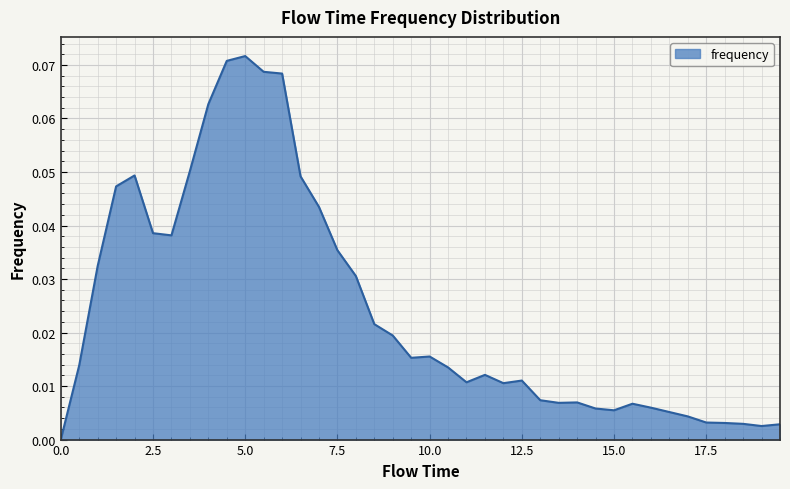

Which label corresponds to the largest value in the chart?

5.0